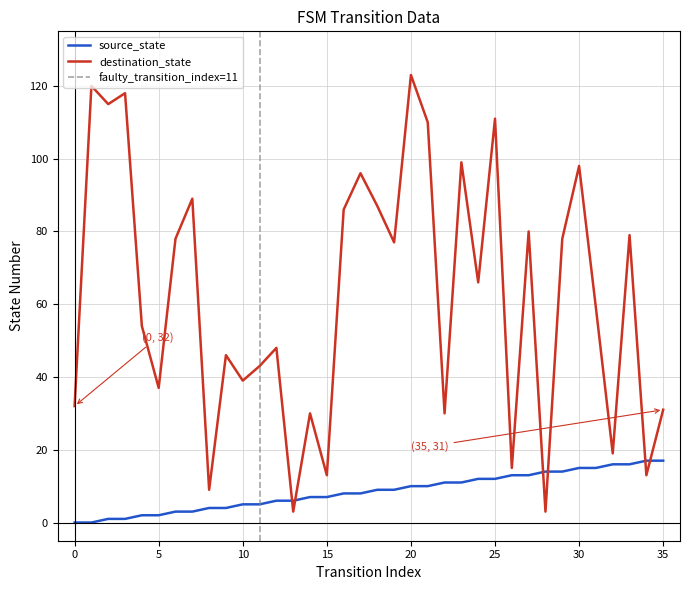

List the labels in order of source_state value, smallest first.

0, 1, 2, 3, 4, 5, 6, 7, 8, 9, 10, 11, 12, 13, 14, 15, 16, 17, 18, 19, 20, 21, 22, 23, 24, 25, 26, 27, 28, 29, 30, 31, 32, 33, 34, 35